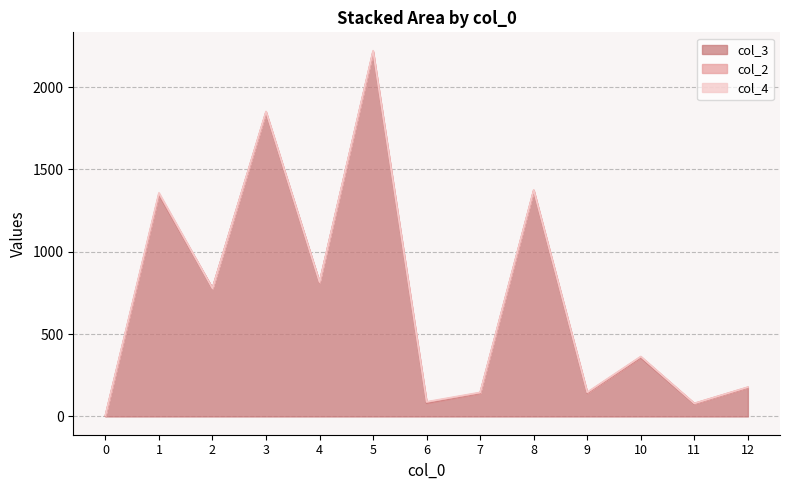

Reading left to right, what are all the values shown in this chart?

col_3: 0=2	1=1346	2=777	3=1845	4=813	5=2213	6=81	7=140	8=1369	9=141	10=357	11=76	12=174
col_2: 0=2	1=5	2=1	3=3	4=1	5=3	6=5	7=3	8=4	9=3	10=5	11=3	12=3
col_4: 0=3	1=7	2=0	3=4	4=2	5=5	6=3	7=3	8=2	9=3	10=2	11=0	12=1